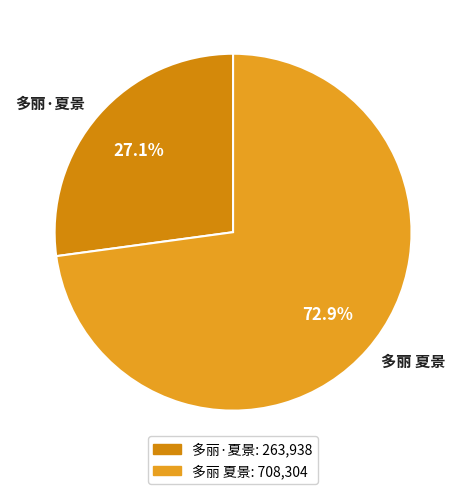

Which category has the smallest portion of the pie?

多丽·夏景